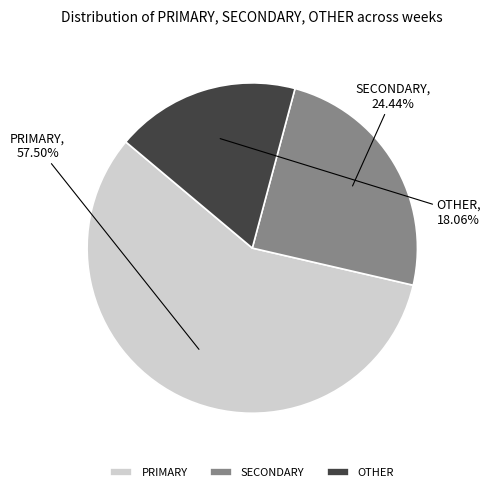

What is the smallest slice in the pie chart?

OTHER